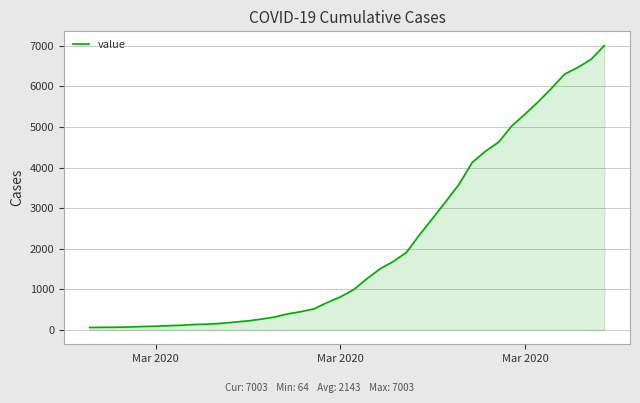

Does the chart have visible grid lines?

Yes